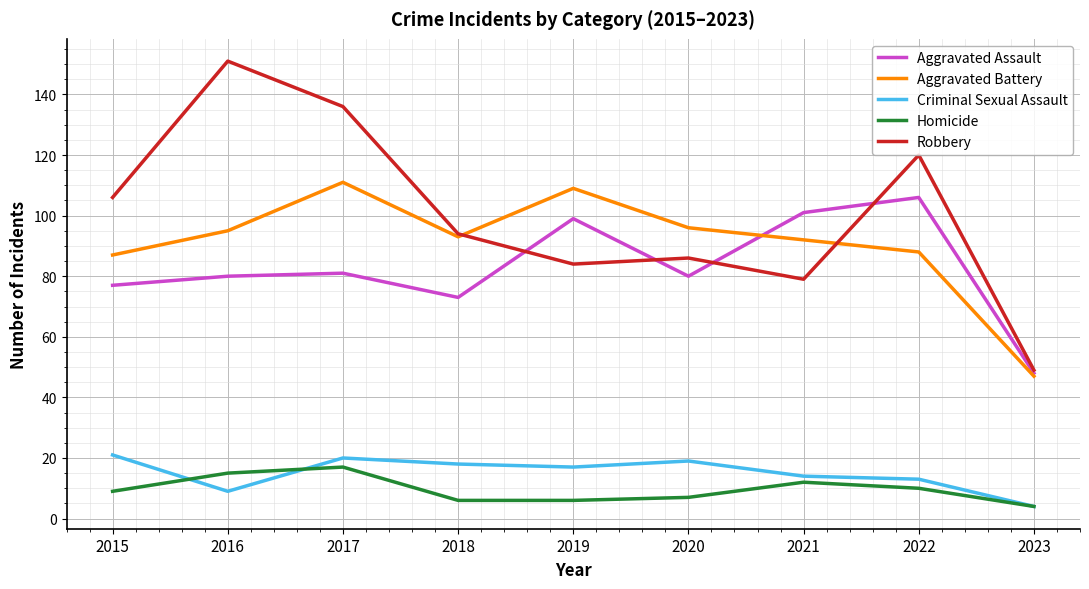

Read the Robbery value at 2019.

84